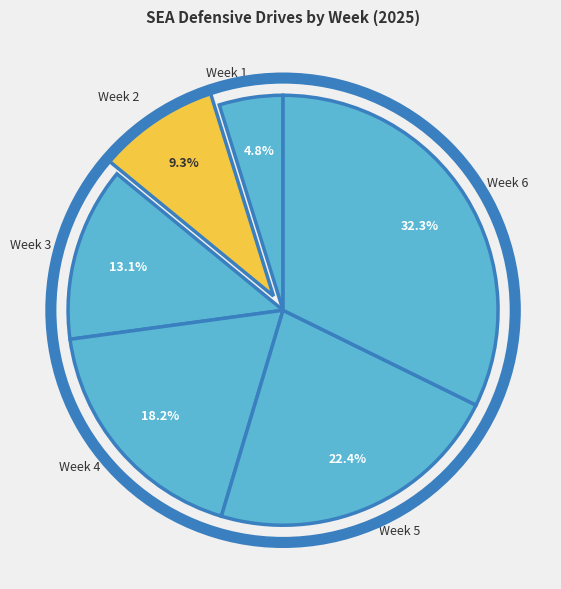

How many slices are in this pie chart?

6